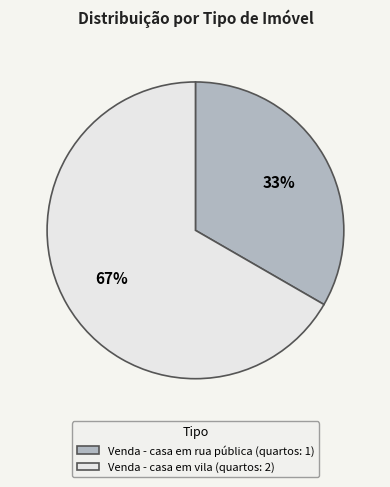

Which category has the smallest portion of the pie?

Venda - casa em rua pública